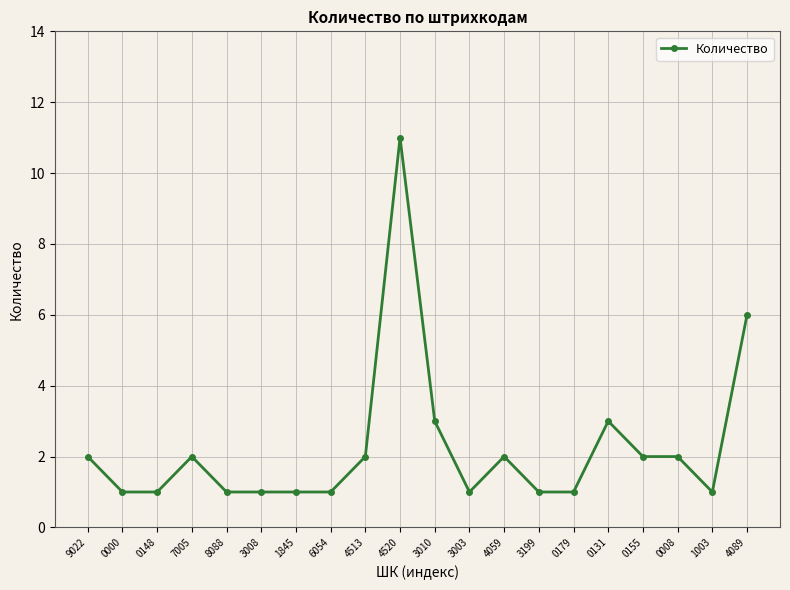

Which has a higher value, 1003 or 7005?

7005